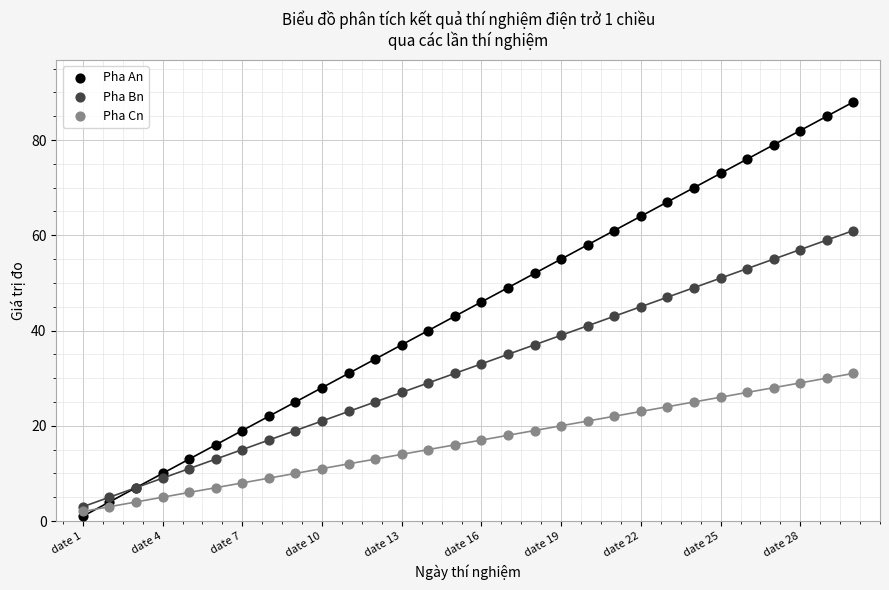

Which series contains the lowest Y value?

Pha An